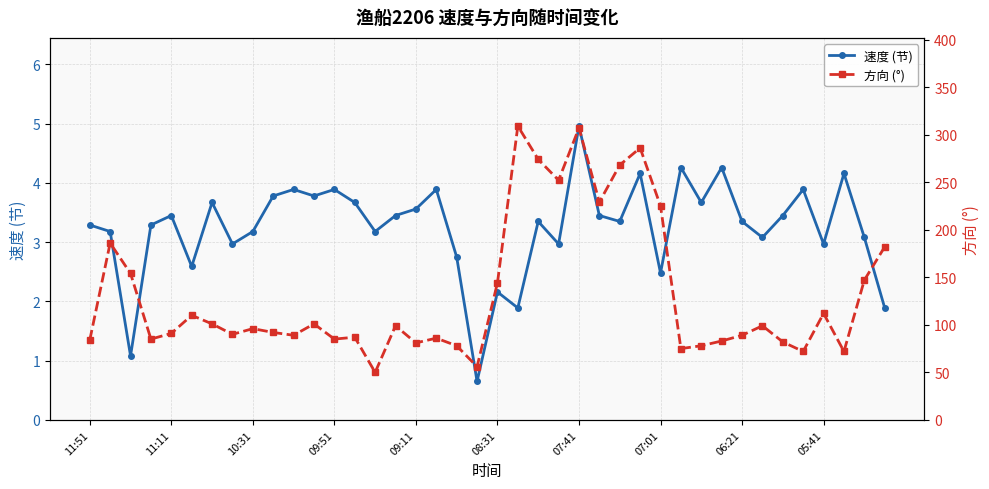

True or false: 方向 (°) and 速度 (节) intersect in this chart.

False